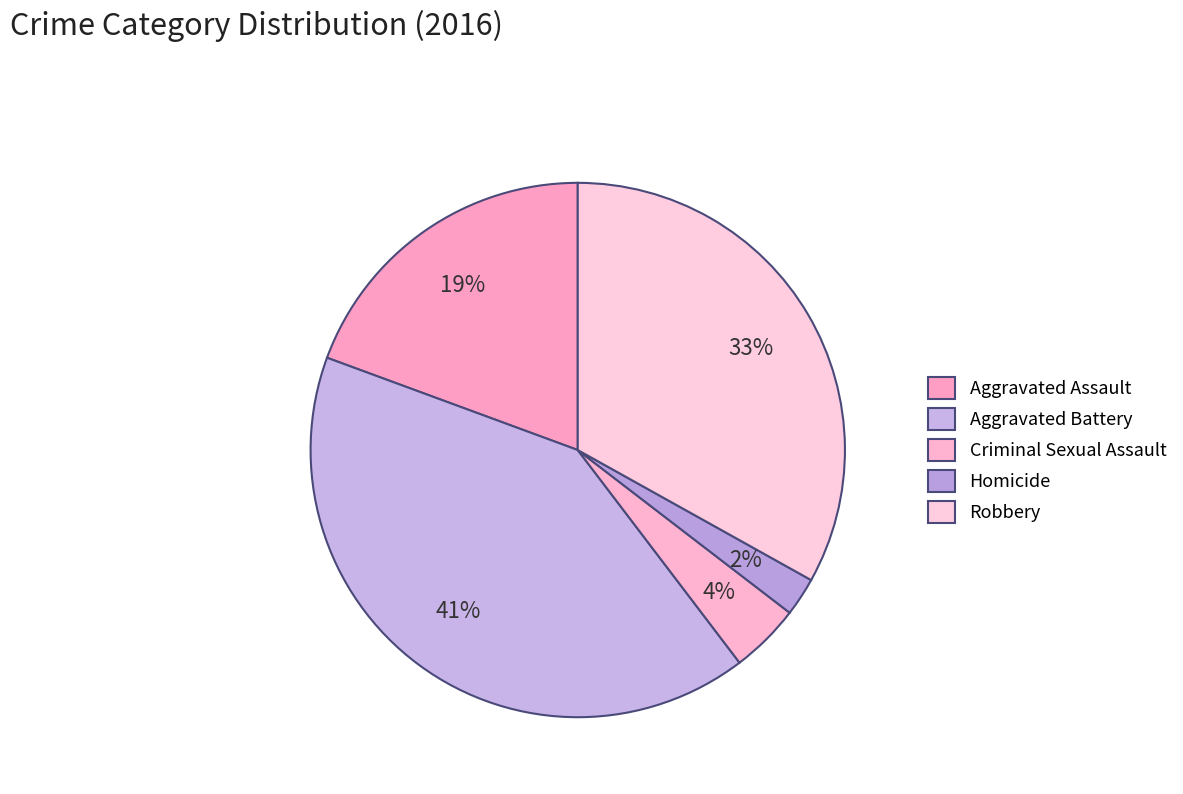

Is there a majority slice in this chart?

No